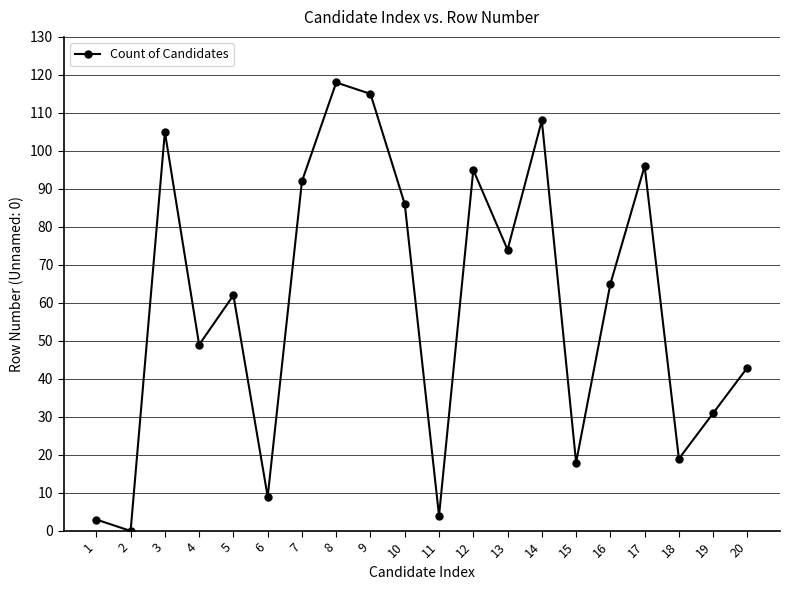

How many values are below 65?

10